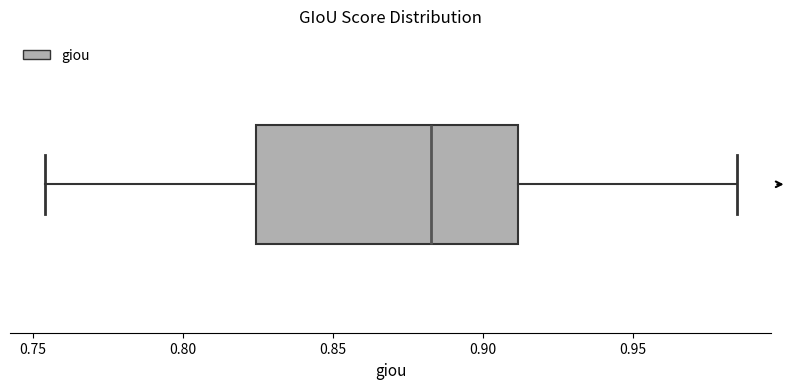

Where does the left whisker of the box end on the x-axis? The values are not printed on the chart, so give them approximately, as read against the axis.

0.755